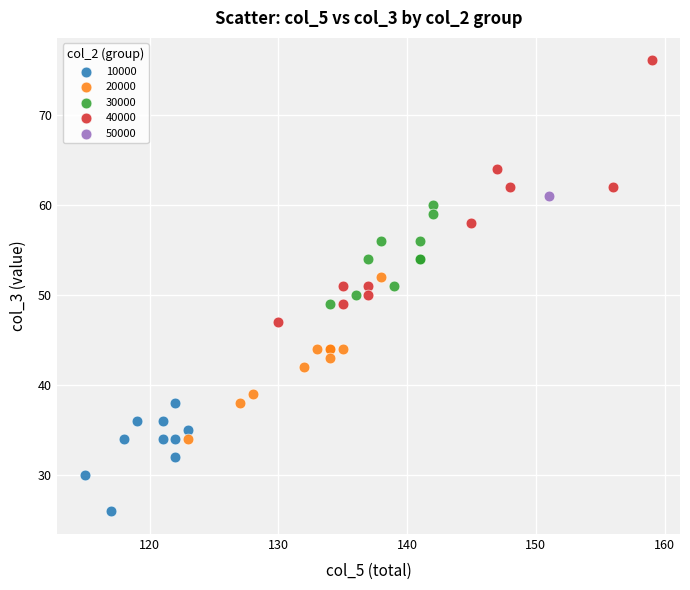

Which series contains the lowest Y value?

10000